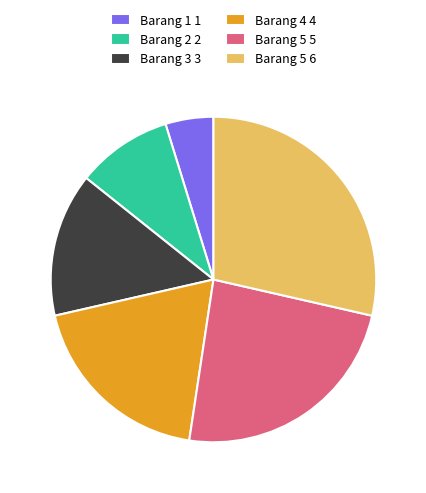

What is the smallest slice in the pie chart?

Barang 1 1